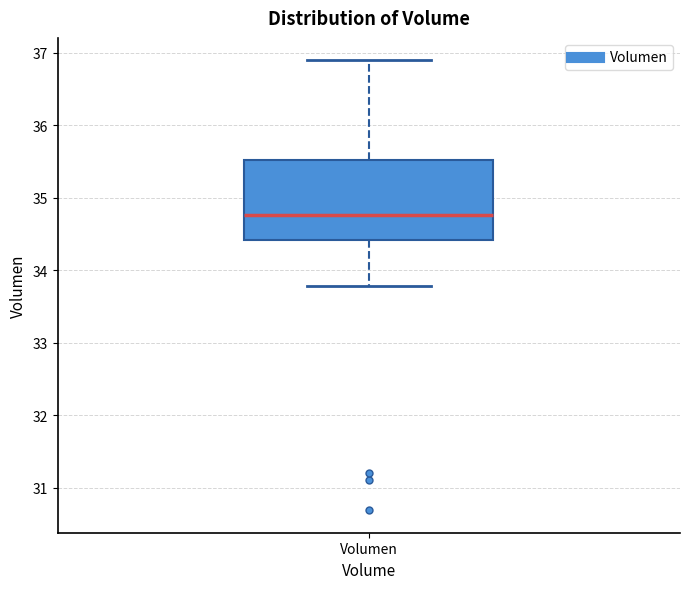

Read this box plot against the y-axis: the position of the median line, the range covered by the box, and the ends of both whiskers. The values are not printed on the chart, so give them approximately, as read against the axis.

median 34.8, box 34.4 to 35.5, whiskers 33.8 to 36.9